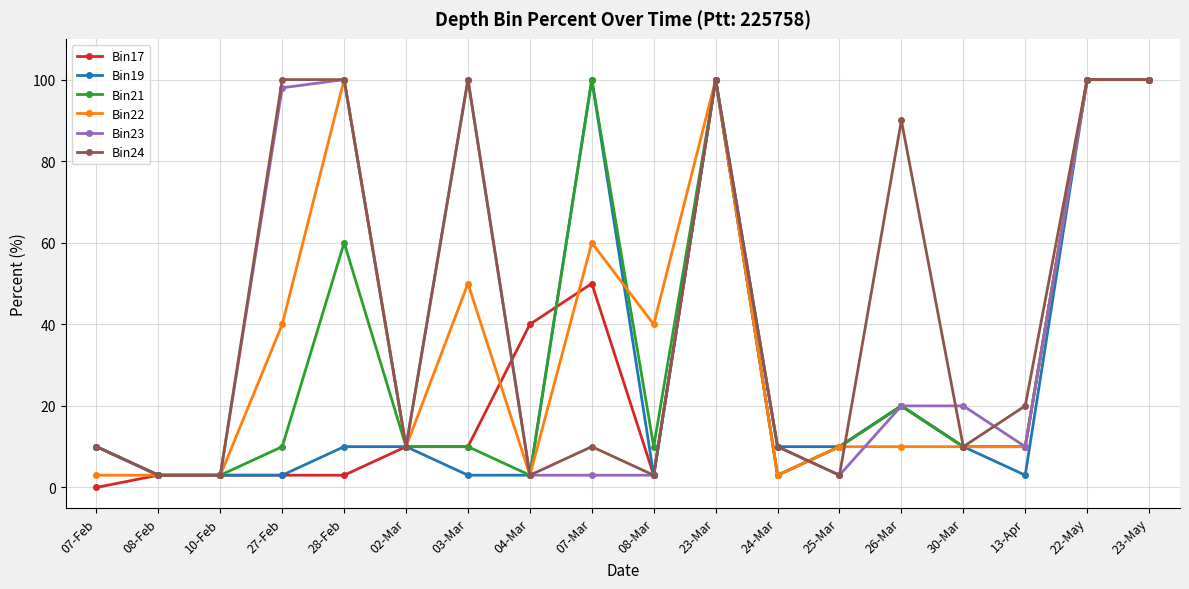

What is the difference between the maximum and minimum values in the Bin24 series?

97